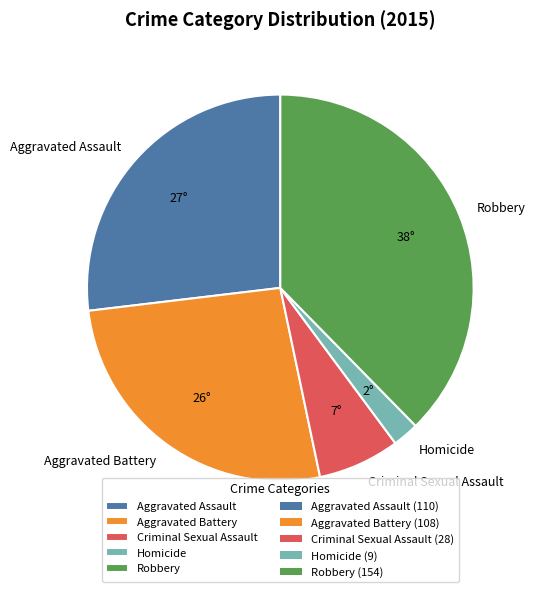

True or false: Robbery accounts for 38% of the total.

True